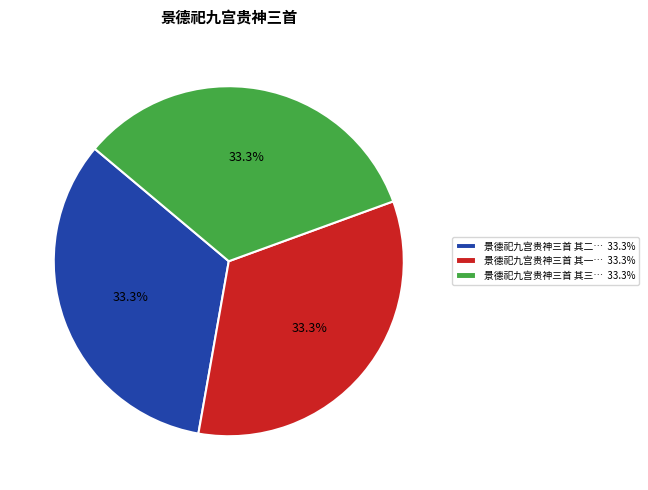

How many slices are in this pie chart?

3